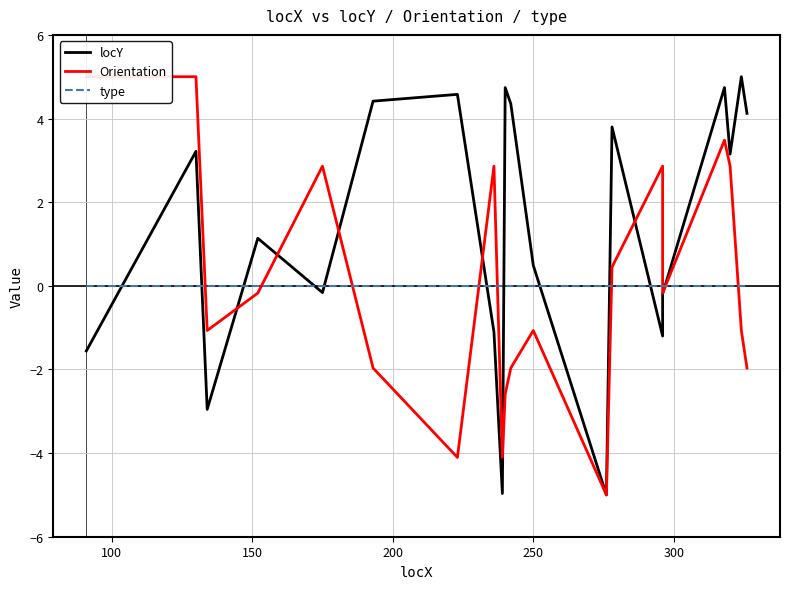

Reading left to right, transcribe all the data shown in this chart.

locY: -1.6	3.2	-3.0	1.1	-0.2	4.4	4.6	-1.1	-5.0	4.7	4.4	0.5	-5.0	3.8	-1.2	-0.2	4.7	3.1	5.0	4.1
Orientation: 5.0	5.0	-1.1	-0.2	2.9	-2.0	-4.1	2.9	-4.1	-2.6	-2.0	-1.1	-5.0	0.4	2.9	-0.2	3.5	2.9	-1.1	-2.0
type: 0.0	0.0	0.0	0.0	0.0	0.0	0.0	0.0	0.0	0.0	0.0	0.0	0.0	0.0	0.0	0.0	0.0	0.0	0.0	0.0